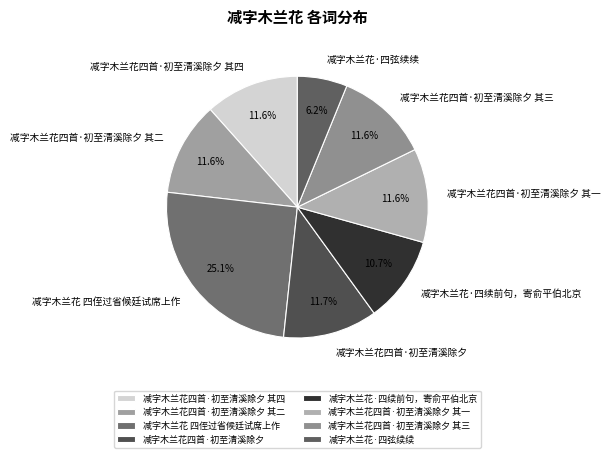

Which slice is the largest?

减字木兰花 四侄过省候廷试席上作